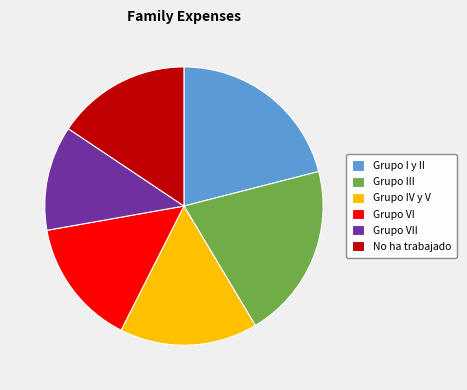

Which has a higher value, No ha trabajado or Grupo VII?

No ha trabajado